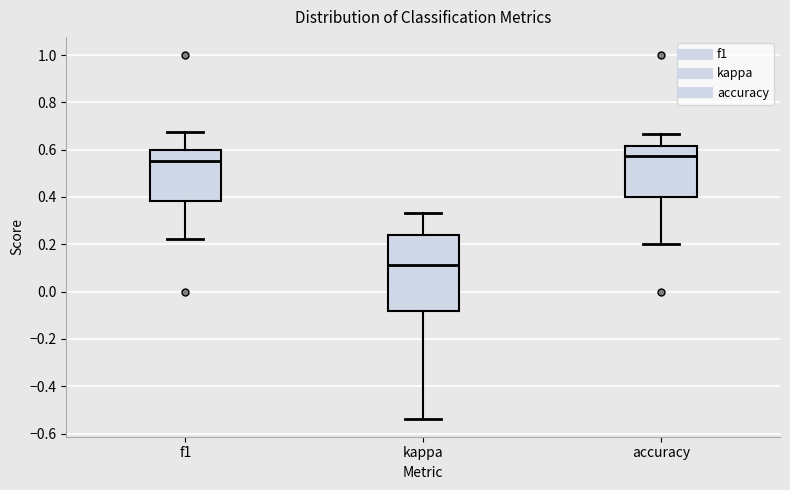

Reading left to right, transcribe this box plot: for each box, give where its median line is, the range the box spans, and where its two whiskers end, as read against the y-axis. The values are not printed on the chart, so give them approximately, as read against the axis.

f1: median 0.56, box 0.38 to 0.60, whiskers 0.22 to 0.68
kappa: median 0.12, box -0.08 to 0.24, whiskers -0.54 to 0.34
accuracy: median 0.58, box 0.40 to 0.62, whiskers 0.20 to 0.66